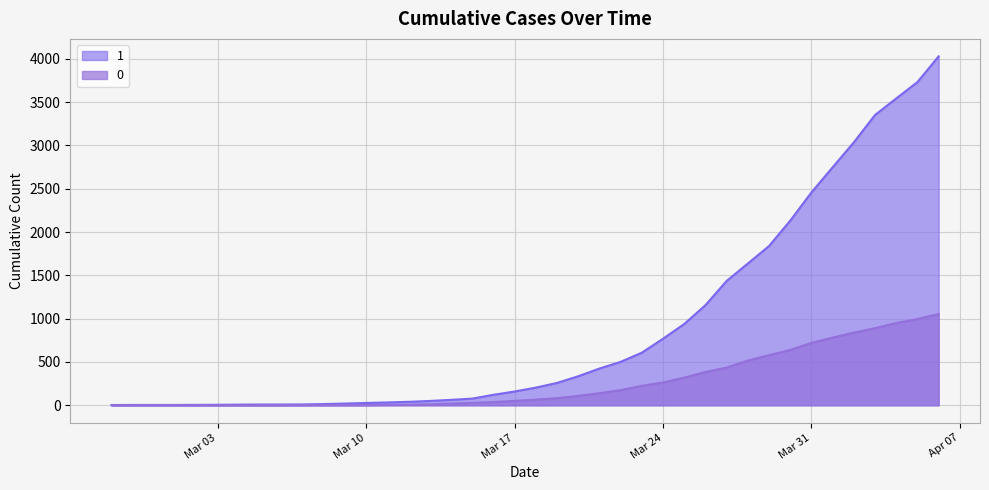

Which series has the largest total across all categories?

1